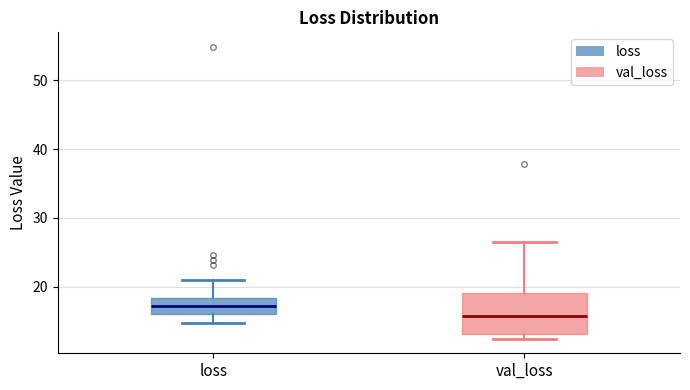

Which box is the tallest, from its lower edge to its upper edge?

val_loss